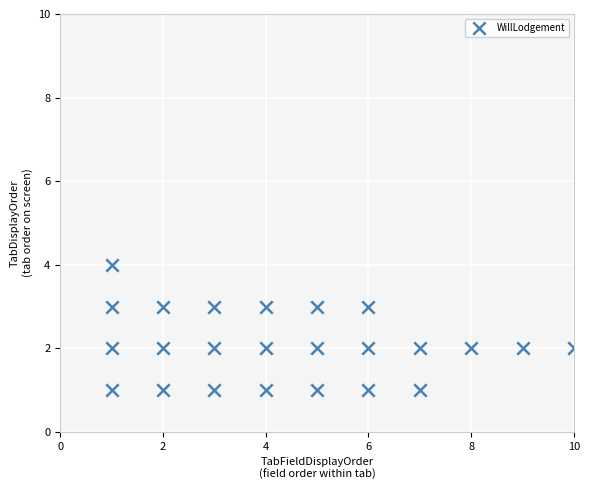

What is the range of X values (max minus min)?

9